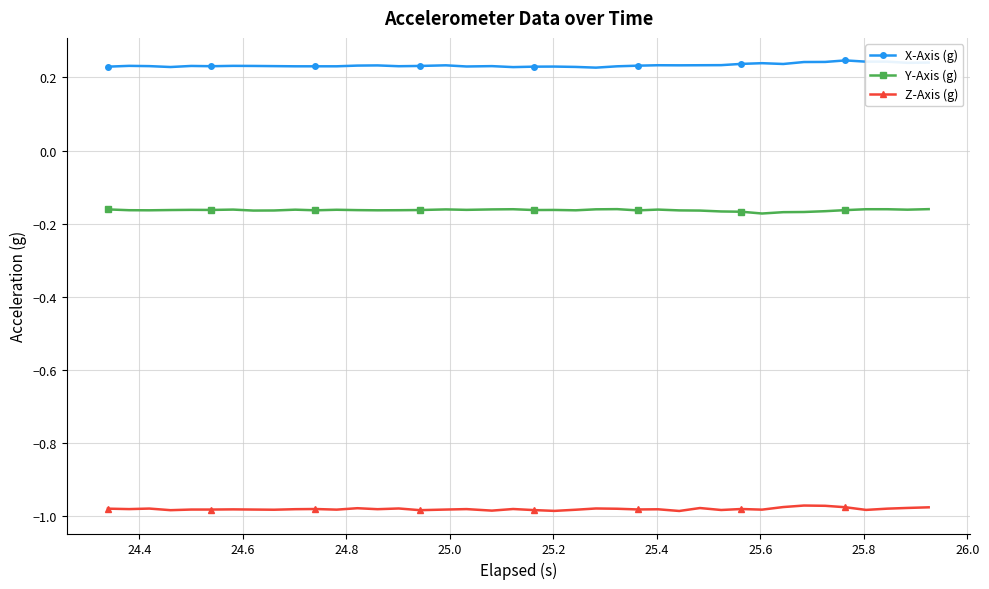

Does the chart have visible grid lines?

Yes